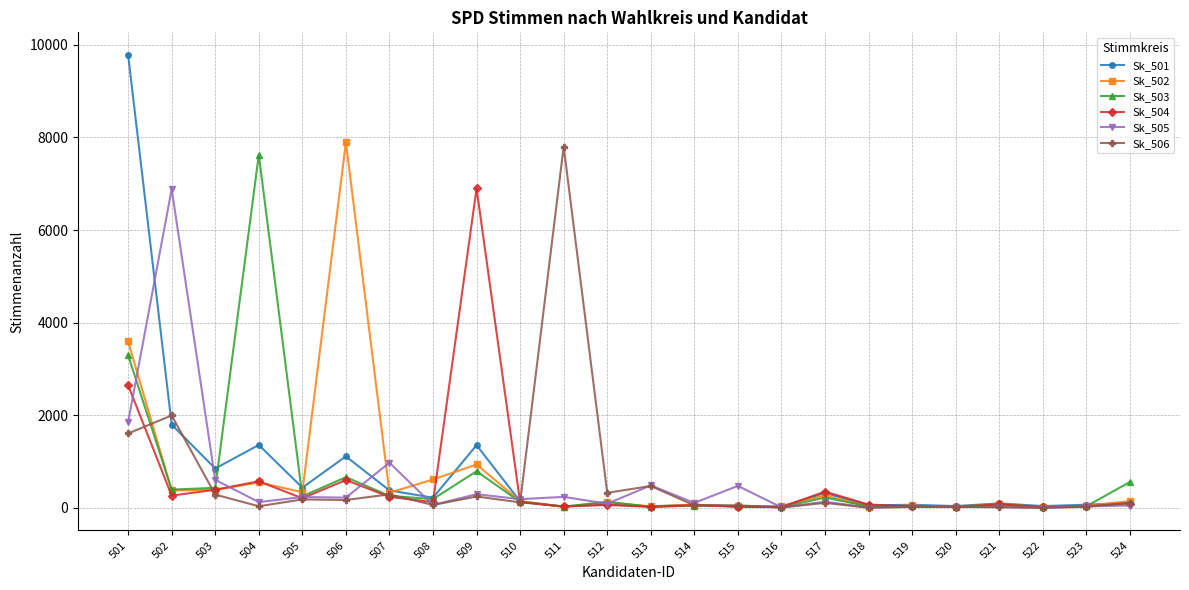

True or false: Sk_503 has more than 2 points higher than both neighbors.

True